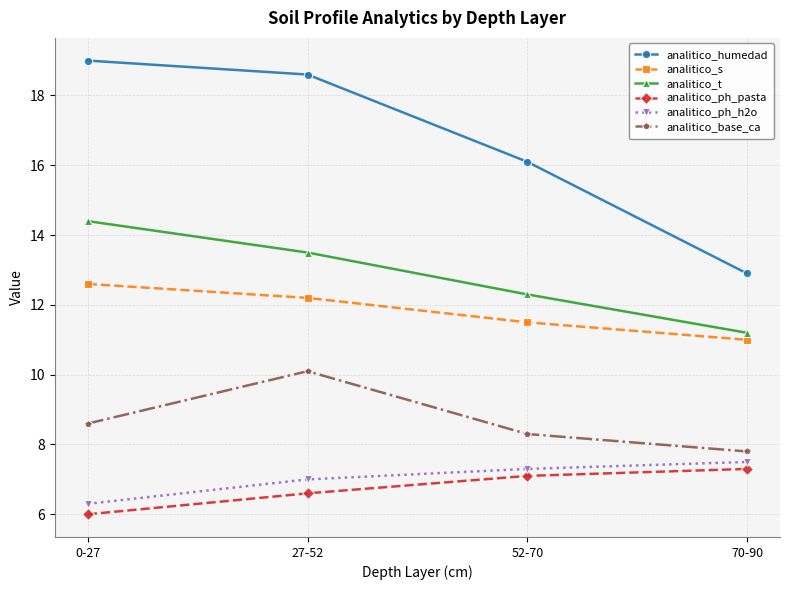

What is the difference between the second highest and second lowest values in the analitico_s series?

0.7